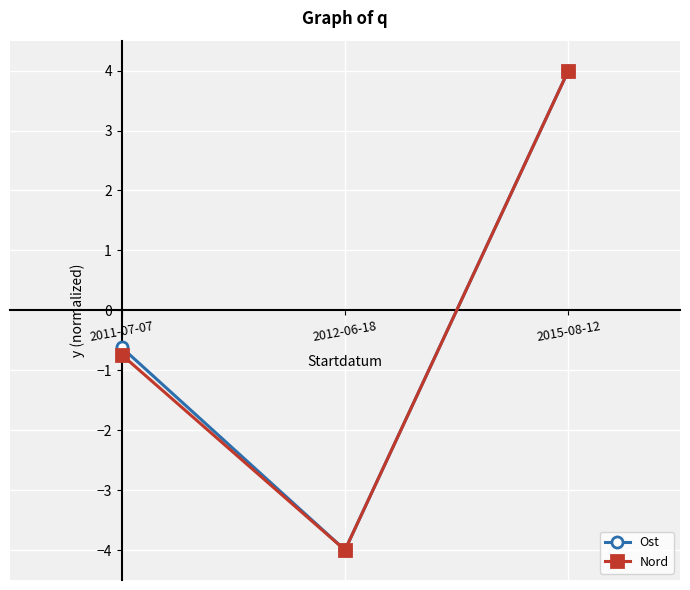

What is the spread (max minus min) of values at 2011-07-07?

0.1